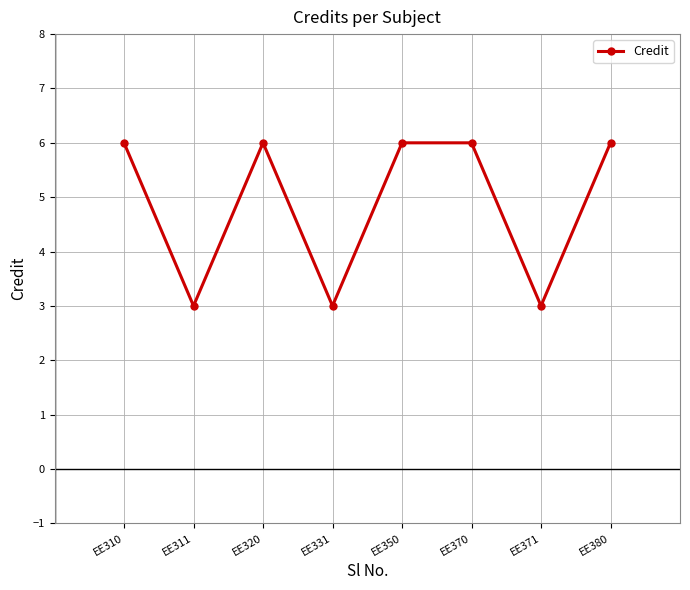

What is the value of the 1st point from the left?

6